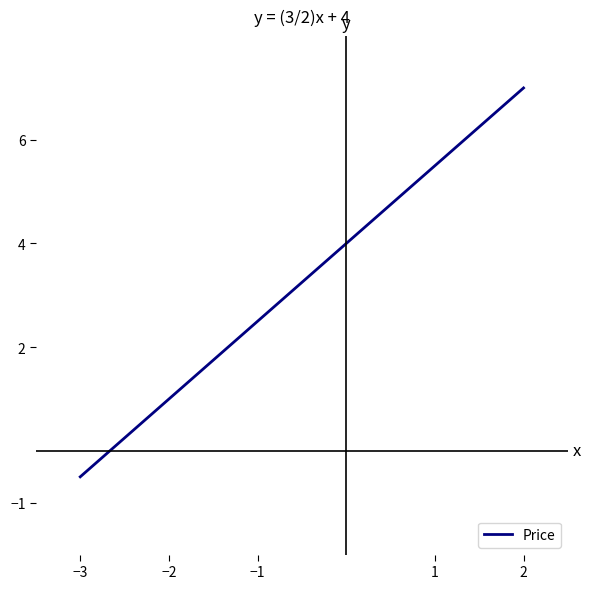

How many distinct data groups are displayed?

1